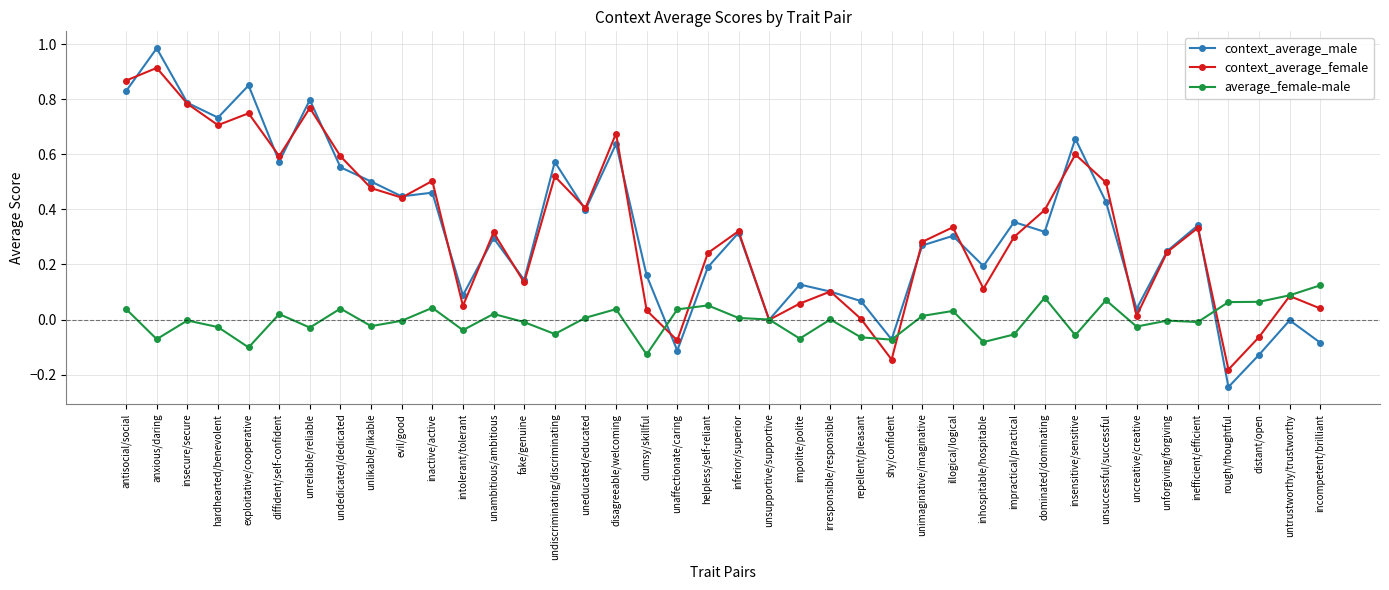

What is the label of the 32nd point from the right?

unlikable/likable